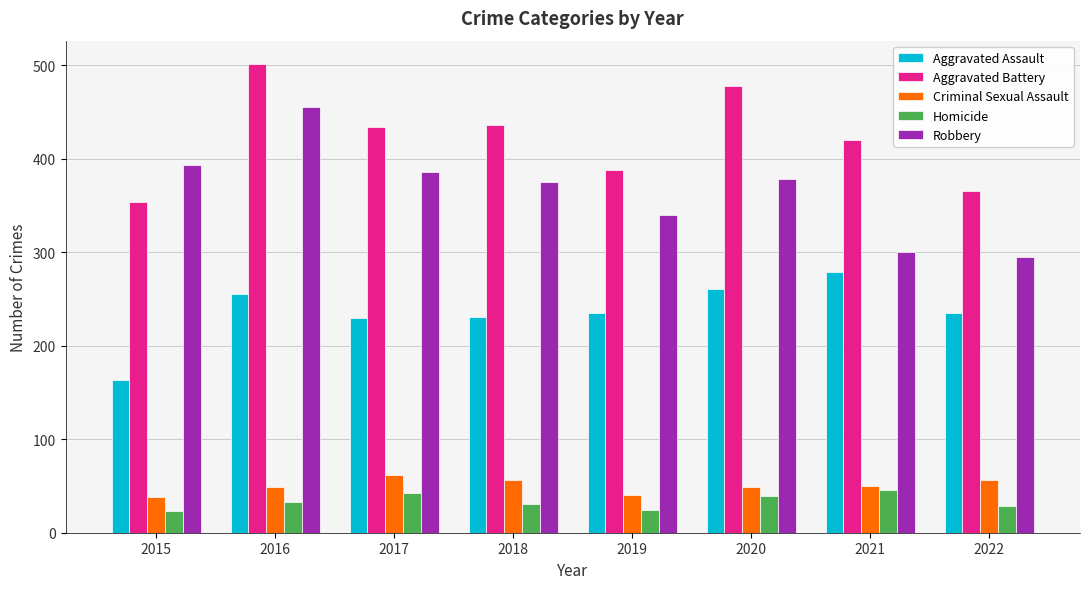

What is the highest value of the Homicide series?

46